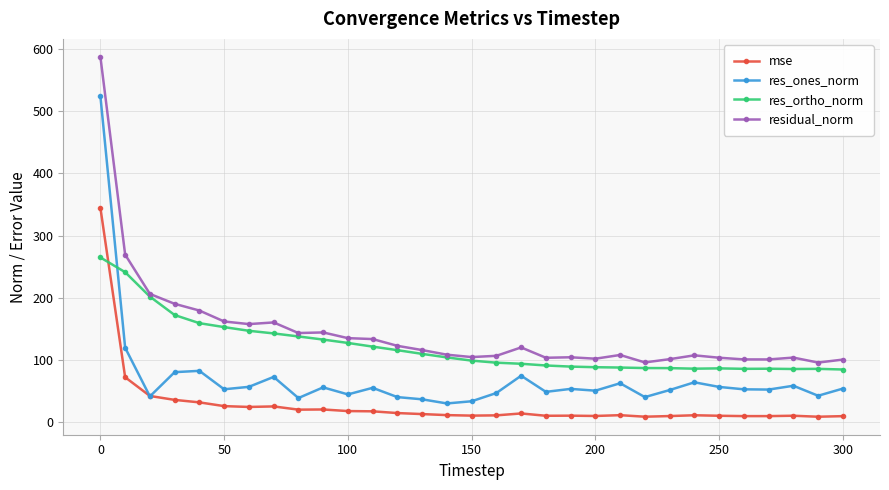

What is the greatest value displayed?

587.0